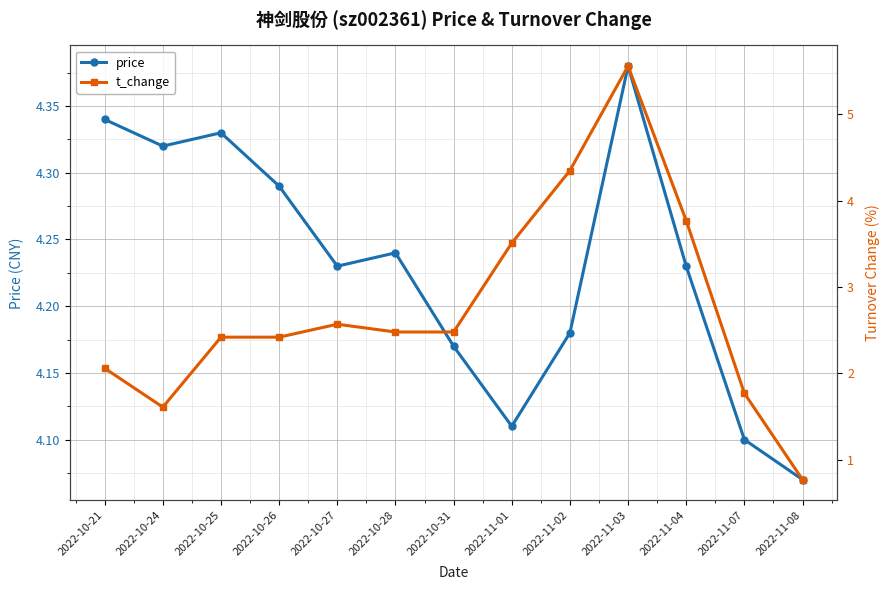

How many distinct data groups are displayed?

2